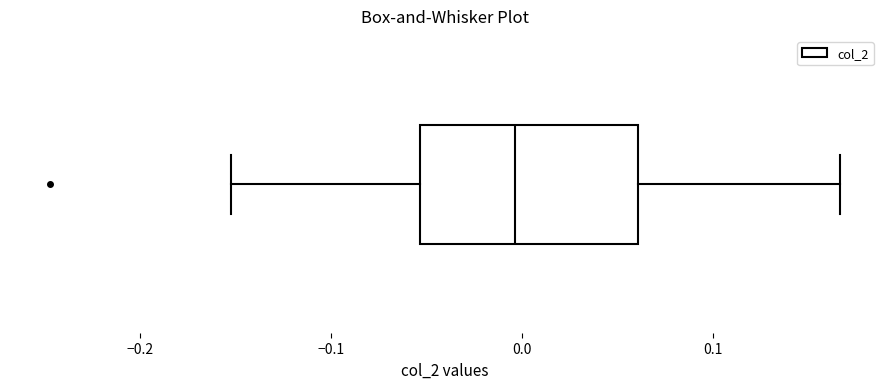

Transcribe this box plot: give where the median line is, the range the box spans, and where the two whiskers end, as read against the x-axis. The values are not printed on the chart, so give them approximately, as read against the axis.

median 0.00, box -0.05 to 0.06, whiskers -0.15 to 0.17